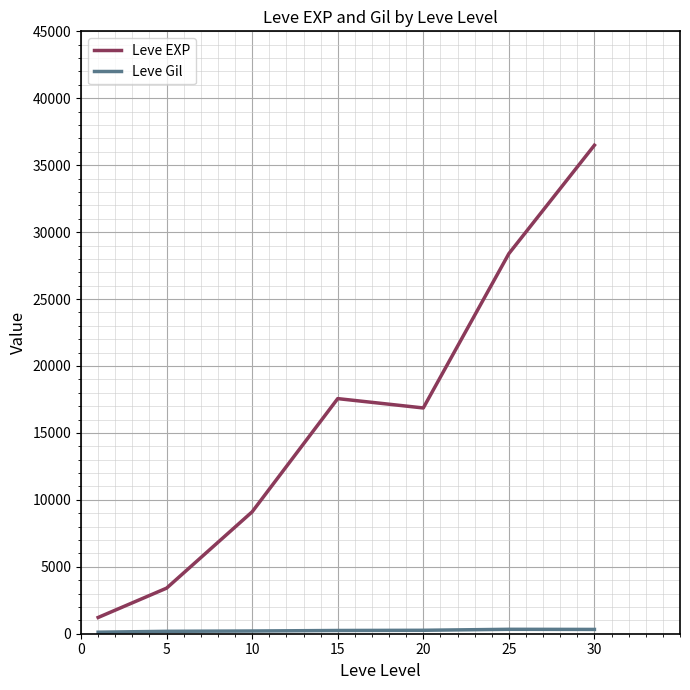

What is the greatest value displayed?

36492.5